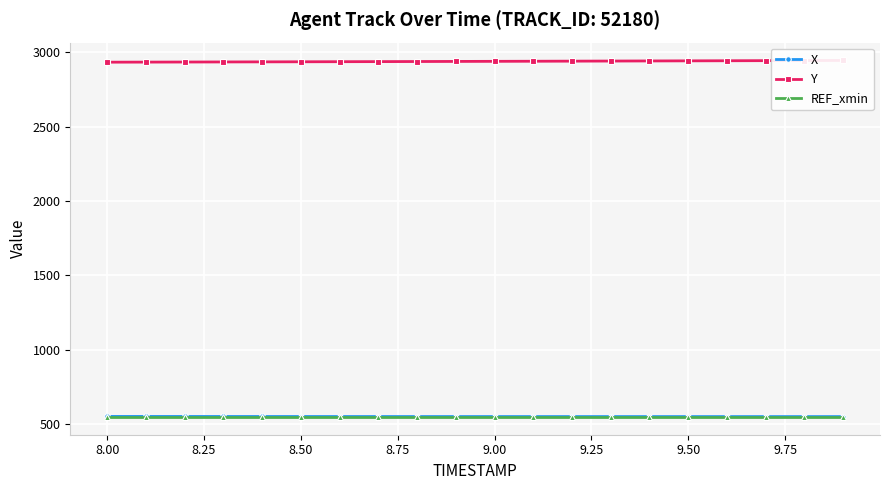

Which series has the largest range (max minus min)?

Y